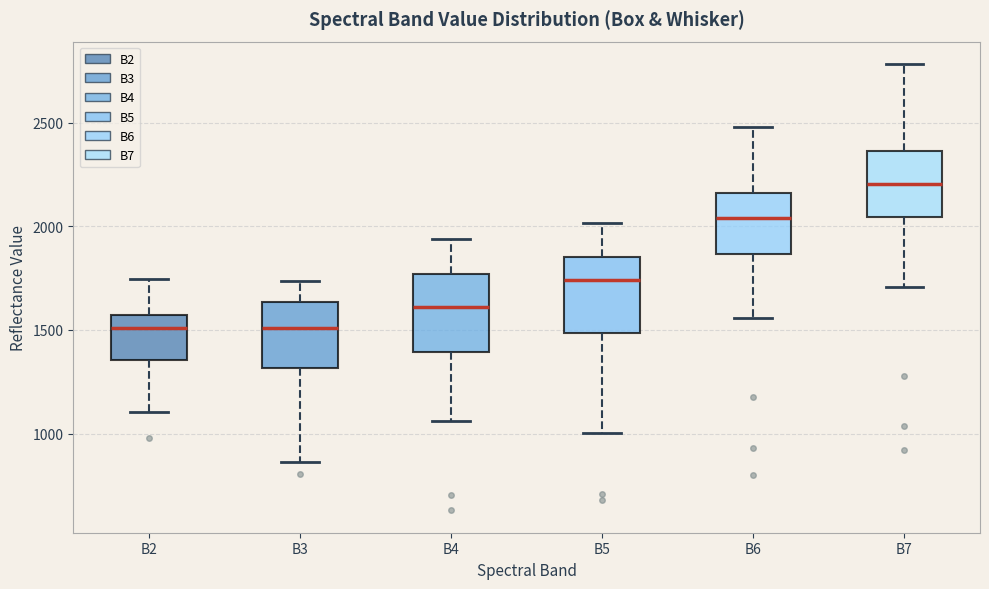

Reading left to right, read every box against the y-axis: the position of its median line, the range the box covers, and the ends of its whiskers. The values are not printed on the chart, so give them approximately, as read against the axis.

B2: median 1500, box 1350 to 1550, whiskers 1100 to 1750
B3: median 1500, box 1300 to 1650, whiskers 850 to 1750
B4: median 1600, box 1400 to 1750, whiskers 1050 to 1950
B5: median 1750, box 1500 to 1850, whiskers 1000 to 2000
B6: median 2050, box 1850 to 2150, whiskers 1550 to 2500
B7: median 2200, box 2050 to 2350, whiskers 1700 to 2800